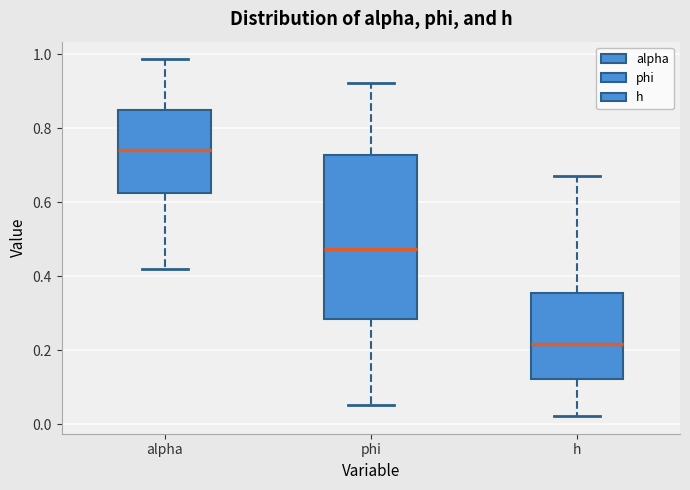

Which box has the highest median line?

alpha